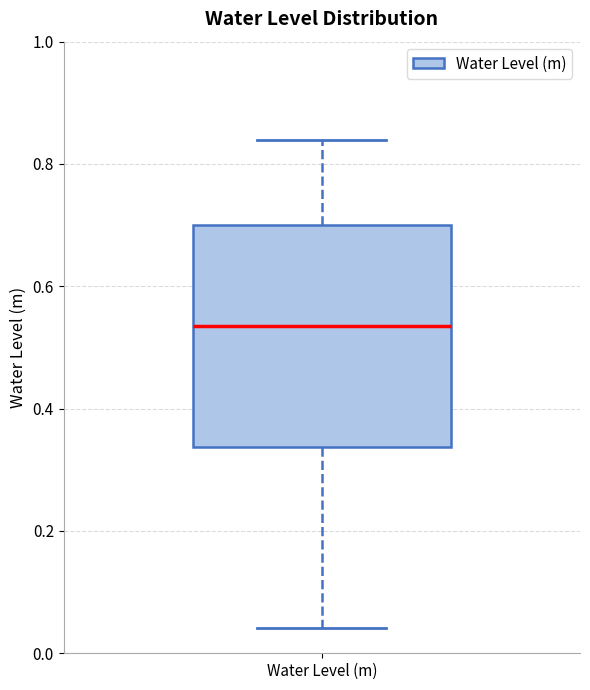

Where does the upper whisker of the box for Water Level (m) end on the y-axis? The values are not printed on the chart, so give them approximately, as read against the axis.

0.84